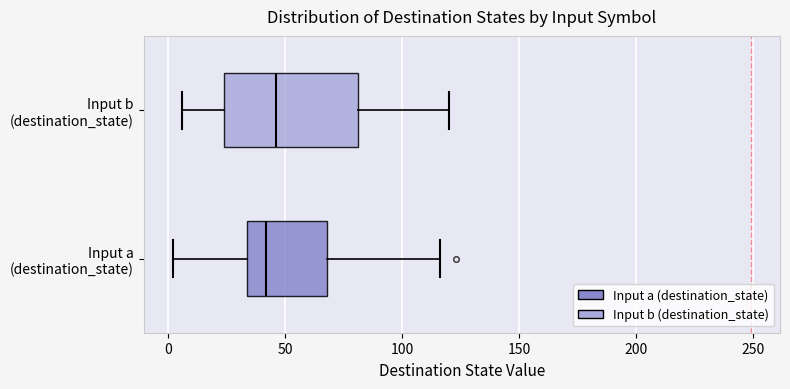

Comparing the boxes themselves (not the whiskers), which one is the widest?

Input b (destination_state)